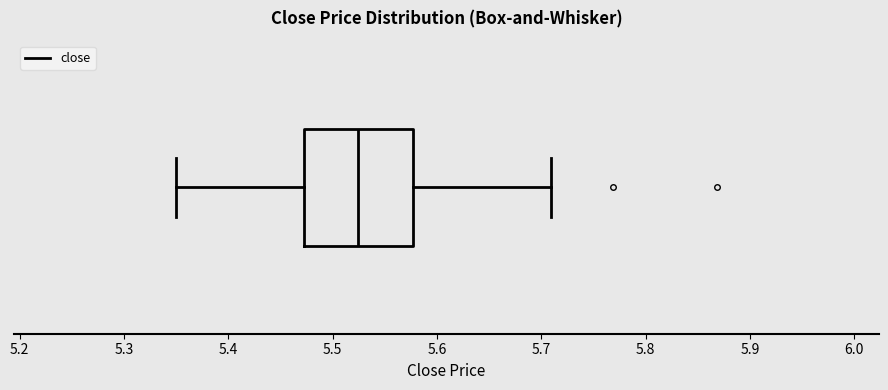

Where is the left edge of the box on the x-axis? The values are not printed on the chart, so give them approximately, as read against the axis.

5.47